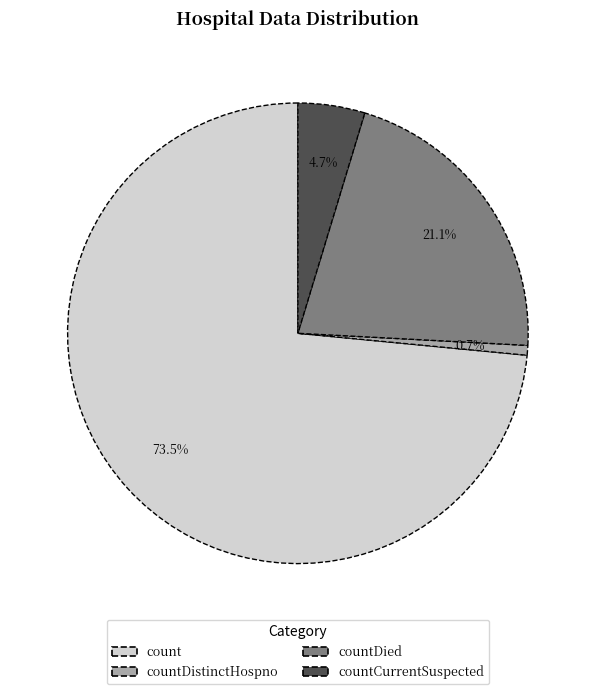

Rank the categories by value from highest to lowest.

count, countDied, countCurrentSuspected, countDistinctHospno